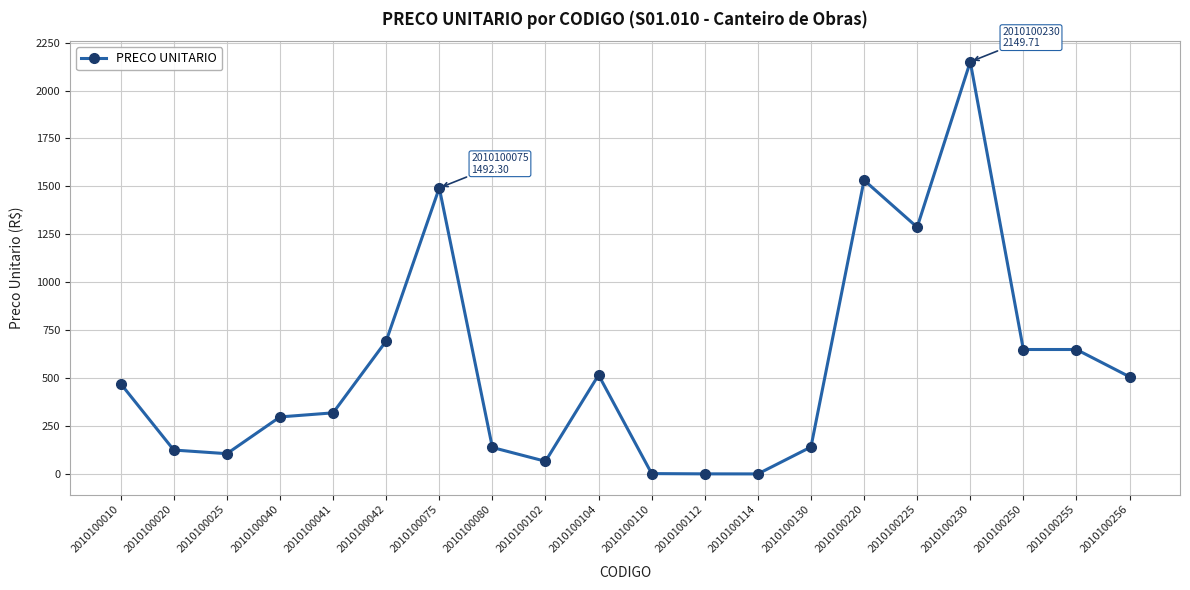

What is the difference between the values at 2010100255 and 2010100080?

510.7